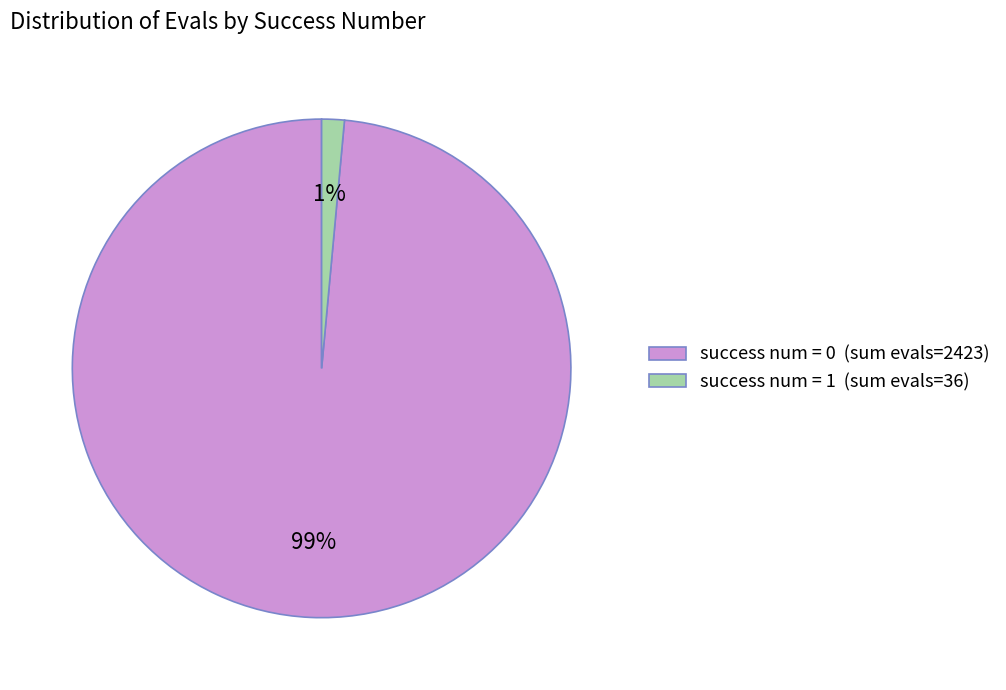

To the nearest percent, what percentage of the pie is success num = 0 (sum evals=2423)?

99%